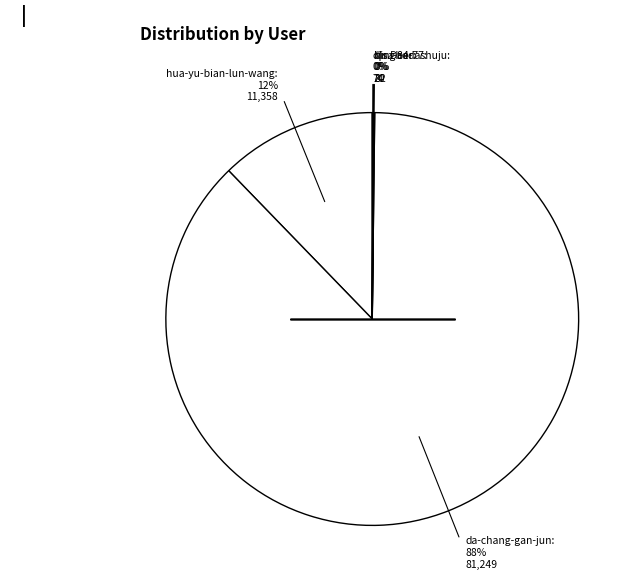

How many segments does this pie chart have?

5